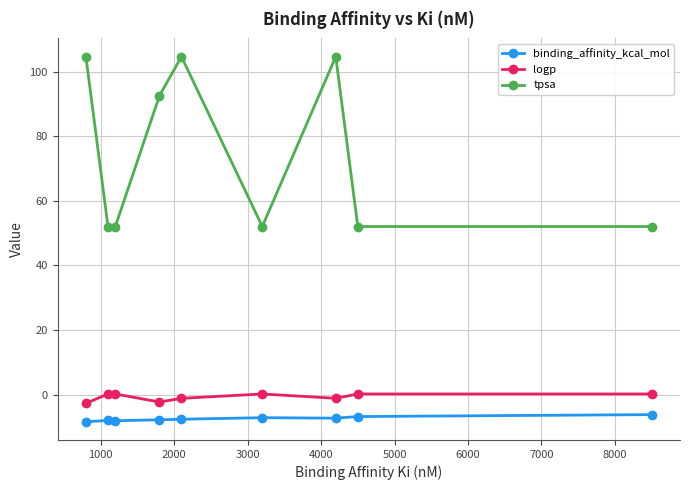

List the series in order of their peak value, lowest first.

binding_affinity_kcal_mol, logp, tpsa